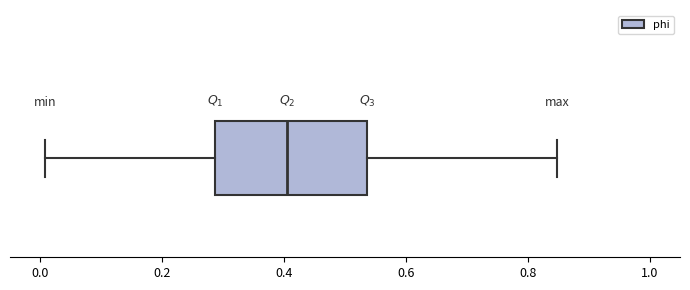

Read this box plot against the x-axis: the position of the median line, the range covered by the box, and the ends of both whiskers. The values are not printed on the chart, so give them approximately, as read against the axis.

median 0.40, box 0.28 to 0.54, whiskers 0.00 to 0.84